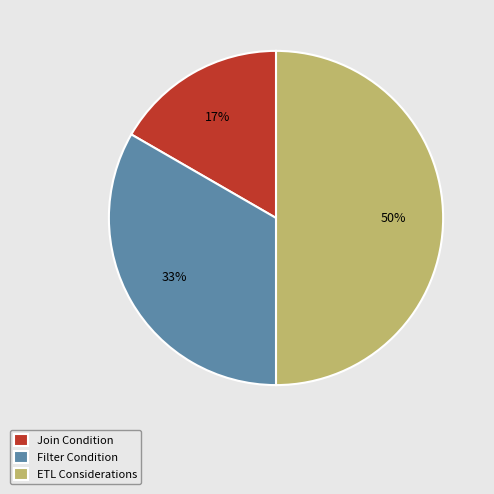

To the nearest percent, what is the difference between the Join Condition and ETL Considerations slice percentages?

33%